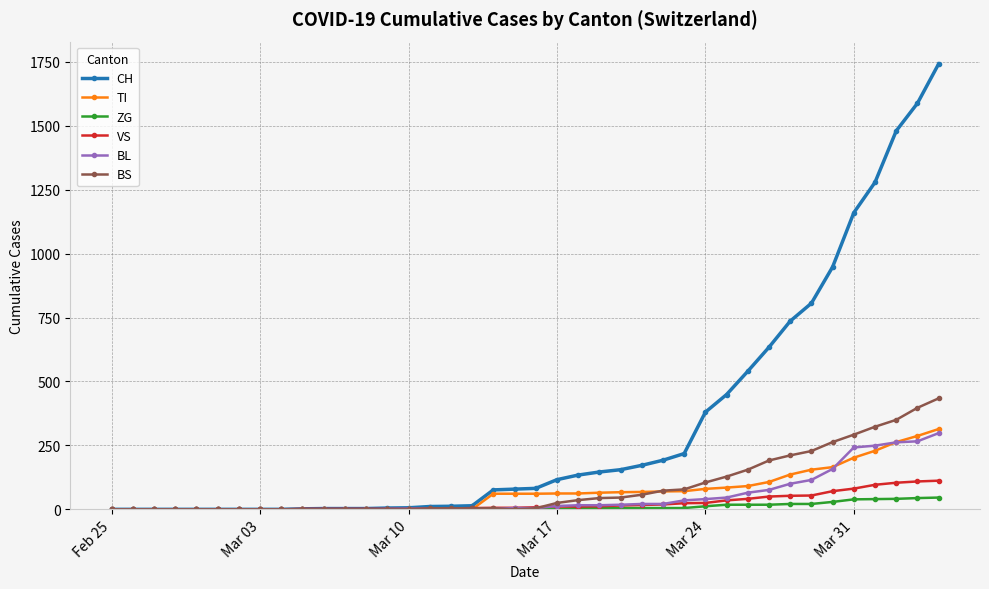

Which series has the largest total across all categories?

CH